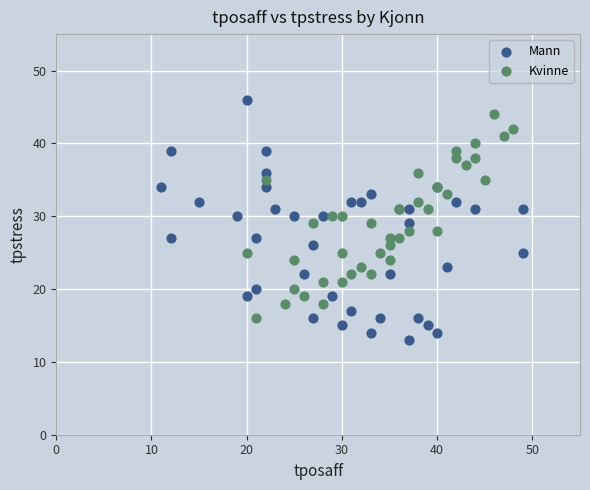

Which series contains the lowest Y value?

Mann